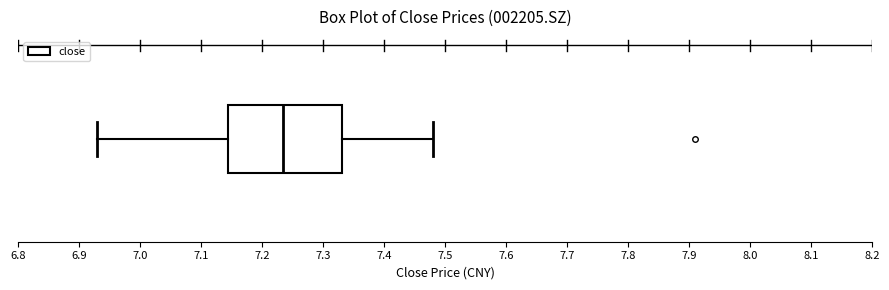

Transcribe this box plot: give where the median line is, the range the box spans, and where the two whiskers end, as read against the x-axis. The values are not printed on the chart, so give them approximately, as read against the axis.

median 7.23, box 7.14 to 7.33, whiskers 6.93 to 7.48